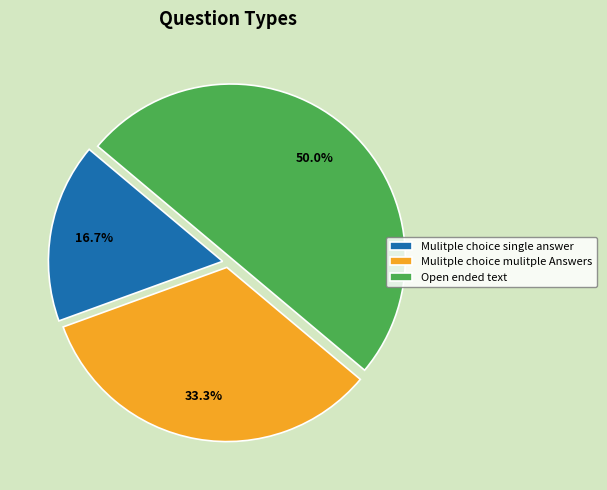

How much of the chart is everything except Mulitple choice mulitple Answers?

66.7%